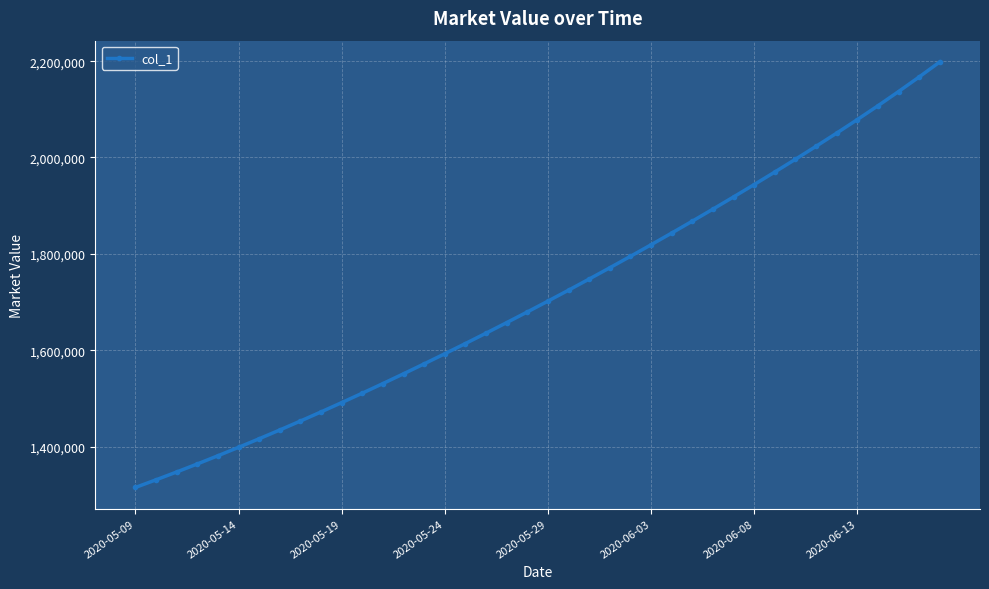

True or false: there are more than 2 points higher than both neighbors.

False